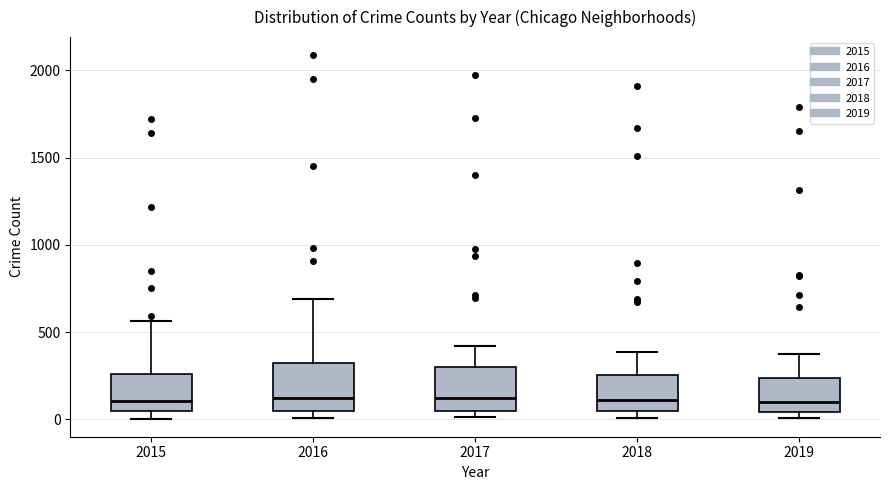

Reading left to right, transcribe this box plot: for each box, give where its median line is, the range the box spans, and where its two whiskers end, as read against the y-axis. The values are not printed on the chart, so give them approximately, as read against the axis.

2015: median 100, box 50 to 250, whiskers 0 to 550
2016: median 150, box 50 to 300, whiskers 0 to 700
2017: median 100, box 50 to 300, whiskers 0 to 400
2018: median 100, box 50 to 250, whiskers 0 to 400
2019: median 100, box 50 to 250, whiskers 0 to 400